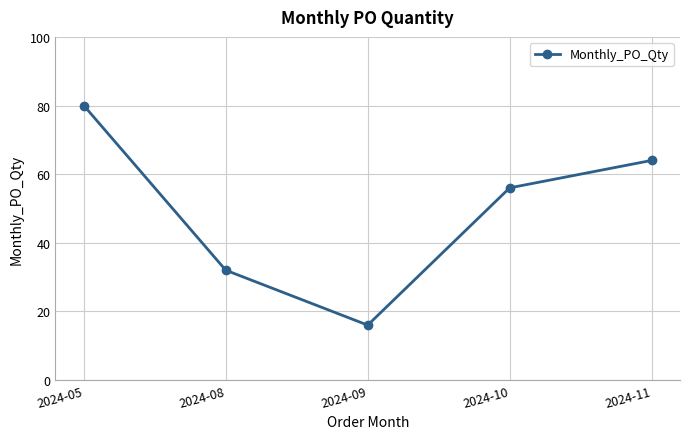

What is the ratio of the value at 2024-11 to the value at 2024-09?

4.0